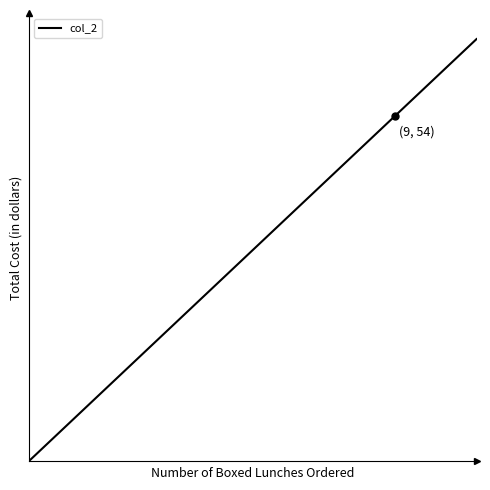

Does the chart have visible grid lines?

No